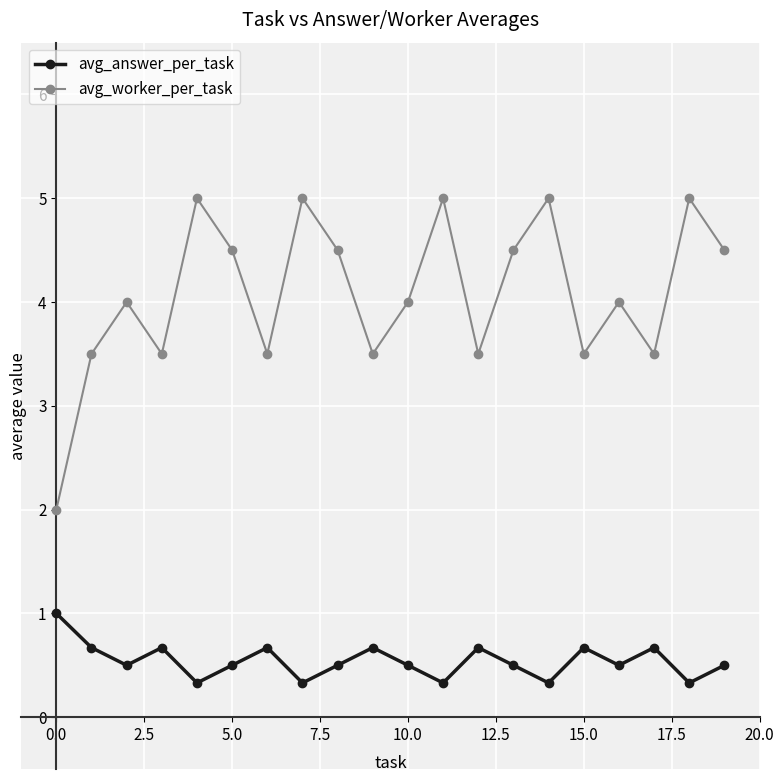

Which series has the widest spread of values?

avg_worker_per_task